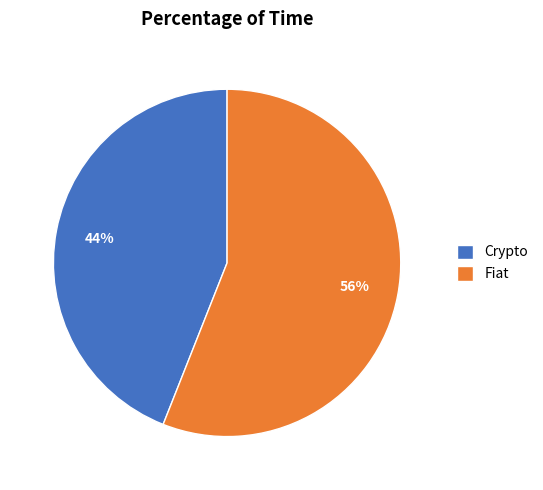

What is the largest slice in the pie chart?

Fiat